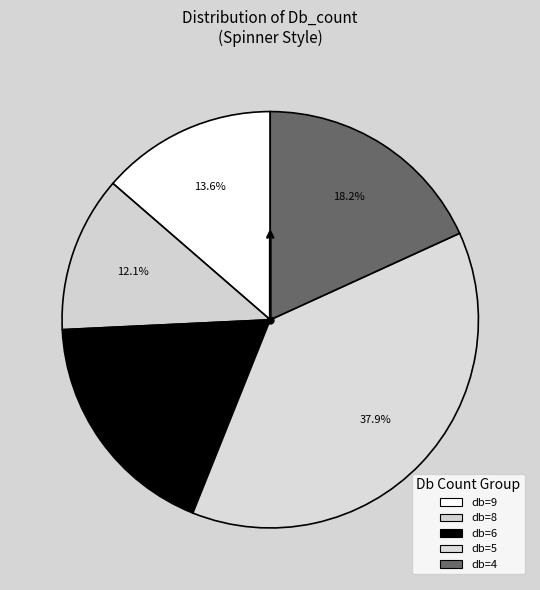

How many slices are in this pie chart?

5